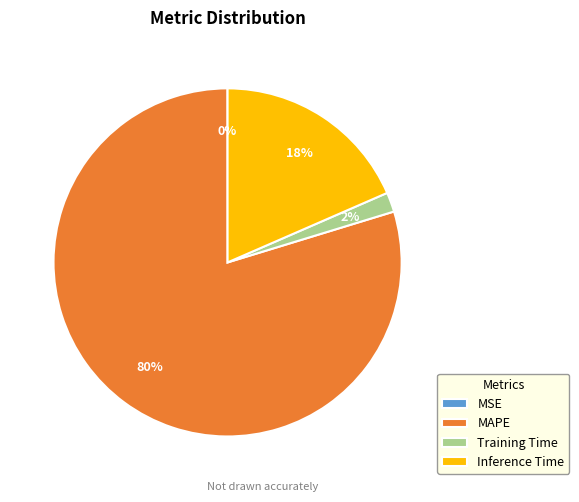

Which slice represents more than half of the pie?

MAPE